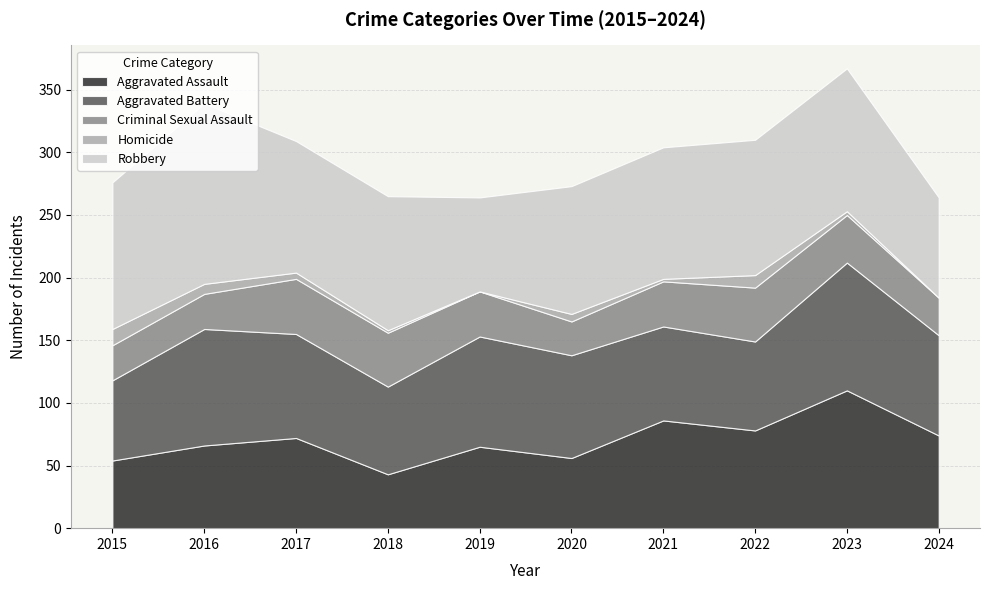

At which label does Homicide first exceed 5?

2015